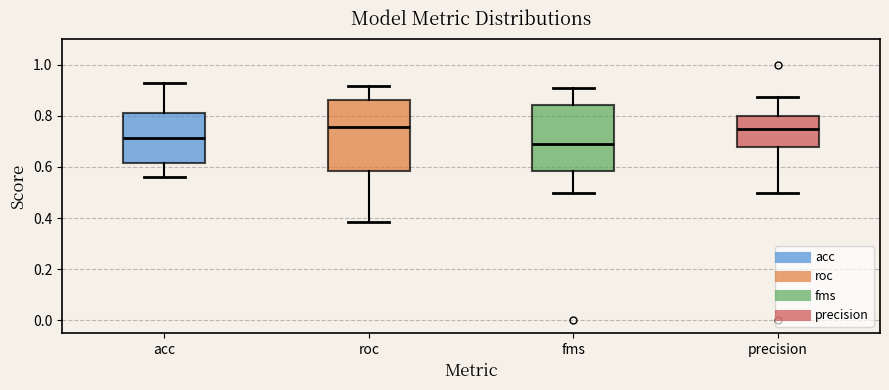

Where does the lower whisker of the box for fms end on the y-axis? The values are not printed on the chart, so give them approximately, as read against the axis.

0.50